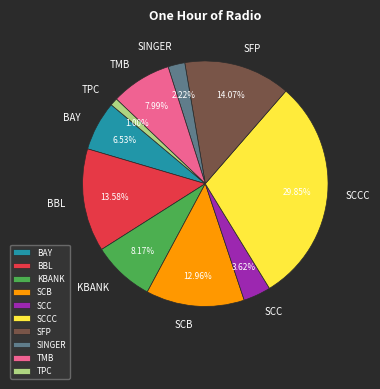

To the nearest percent, what is the combined percentage of BBL and SCC?

17%